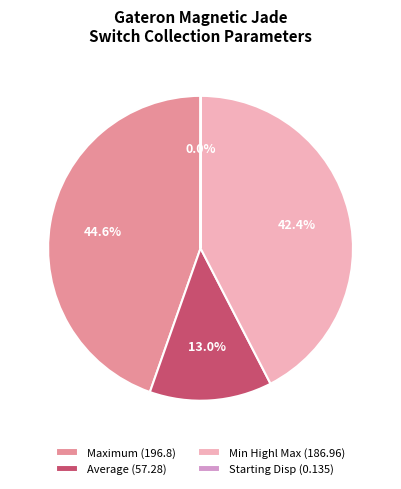

Is the sum of Maximum (196.8) and Min Highl Max (186.96) greater than half?

Yes